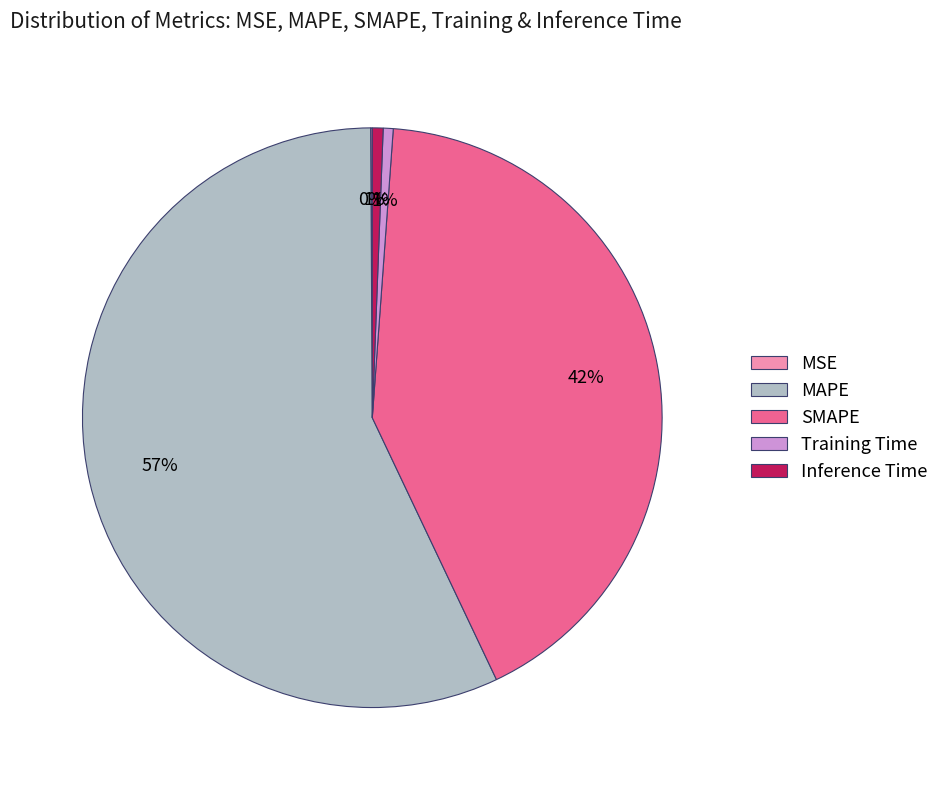

What is the ratio of the value at MAPE to the value at SMAPE?

1.4